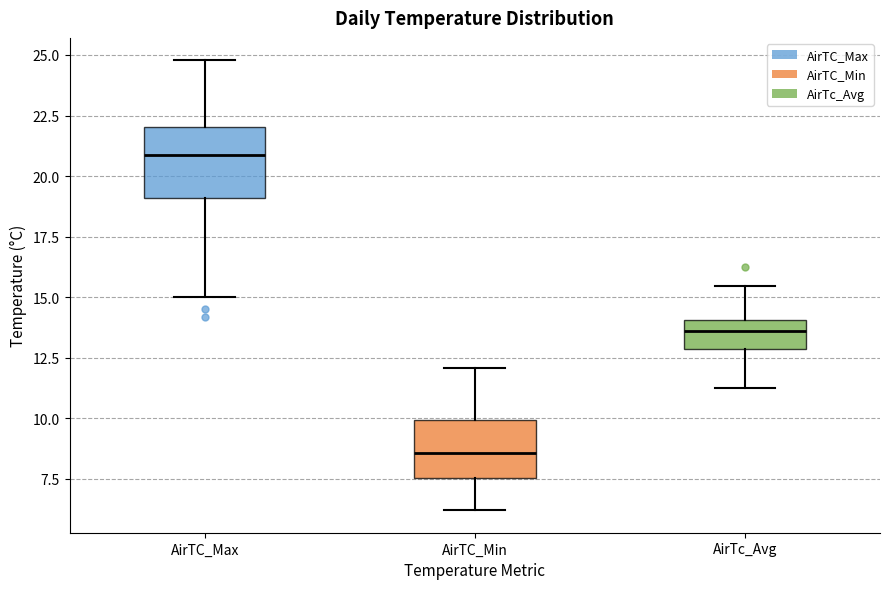

Where does the median line of the box for AirTC_Max sit on the y-axis? The values are not printed on the chart, so give them approximately, as read against the axis.

21.0